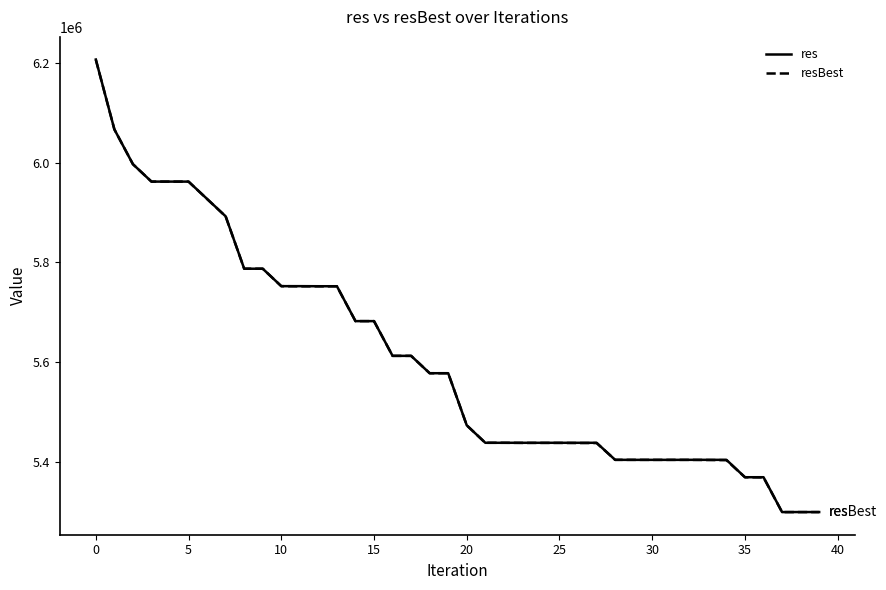

Which series has the largest range (max minus min)?

res